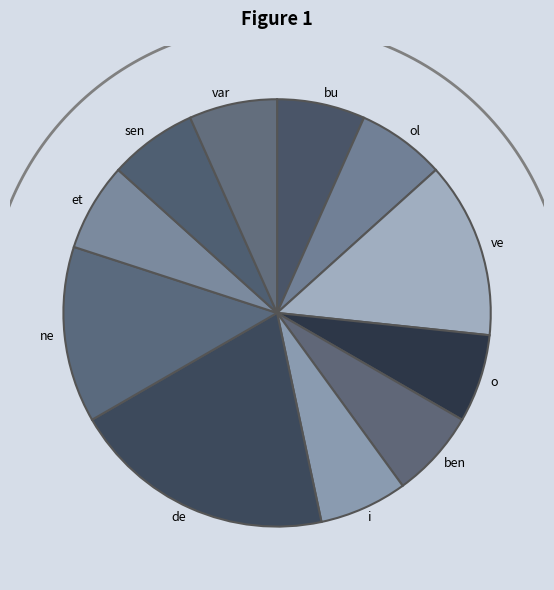

What is the smallest slice in the pie chart?

bu